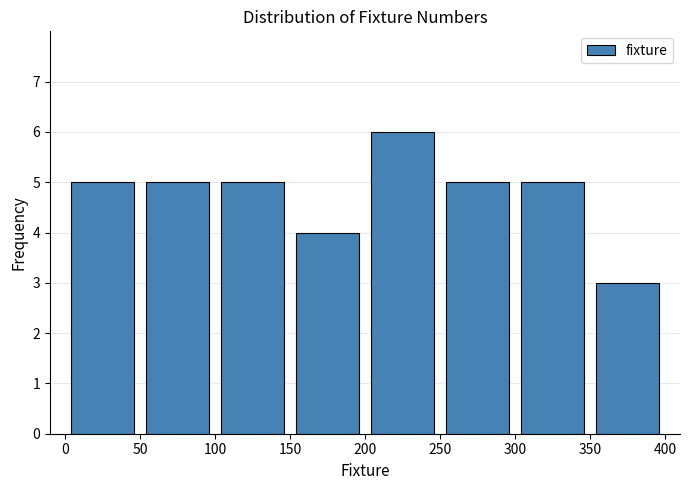

Reading left to right, list every bar in this chart as the range it spans on the x-axis followed by its height. The values are not printed on the chart, so give them approximately, as read against the axis.

0 to 50: 5
50 to 100: 5
100 to 150: 5
150 to 200: 4
200 to 250: 6
250 to 300: 5
300 to 350: 5
350 to 400: 3